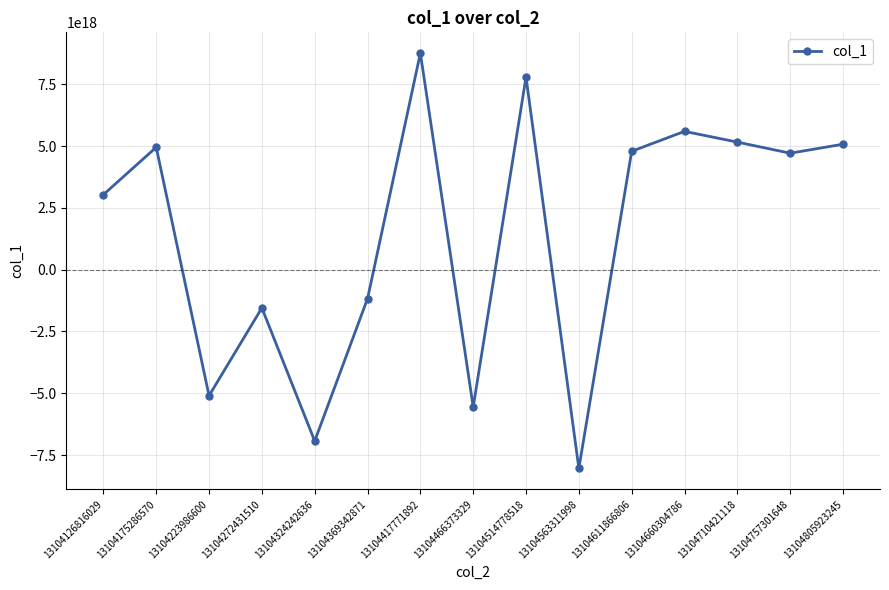

Is it true that the value at 13104417771892 is 8758410336625474560?

True